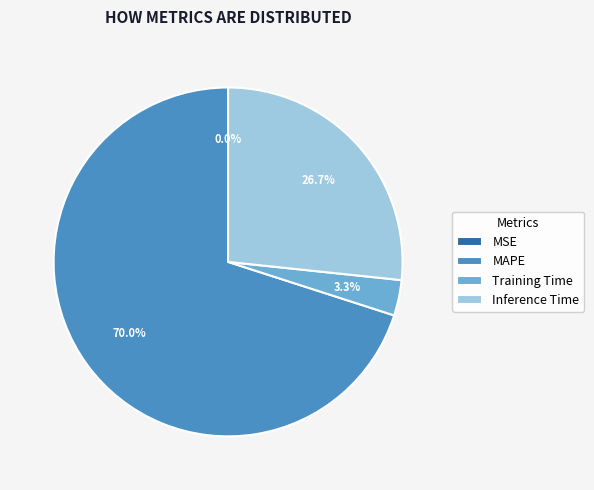

Which slice represents more than half of the pie?

MAPE